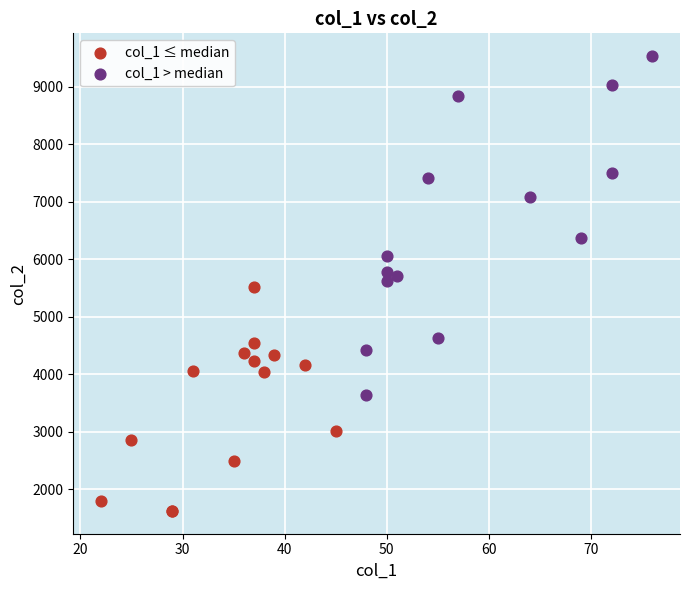

Which series reaches the maximum Y coordinate?

col_1 > median